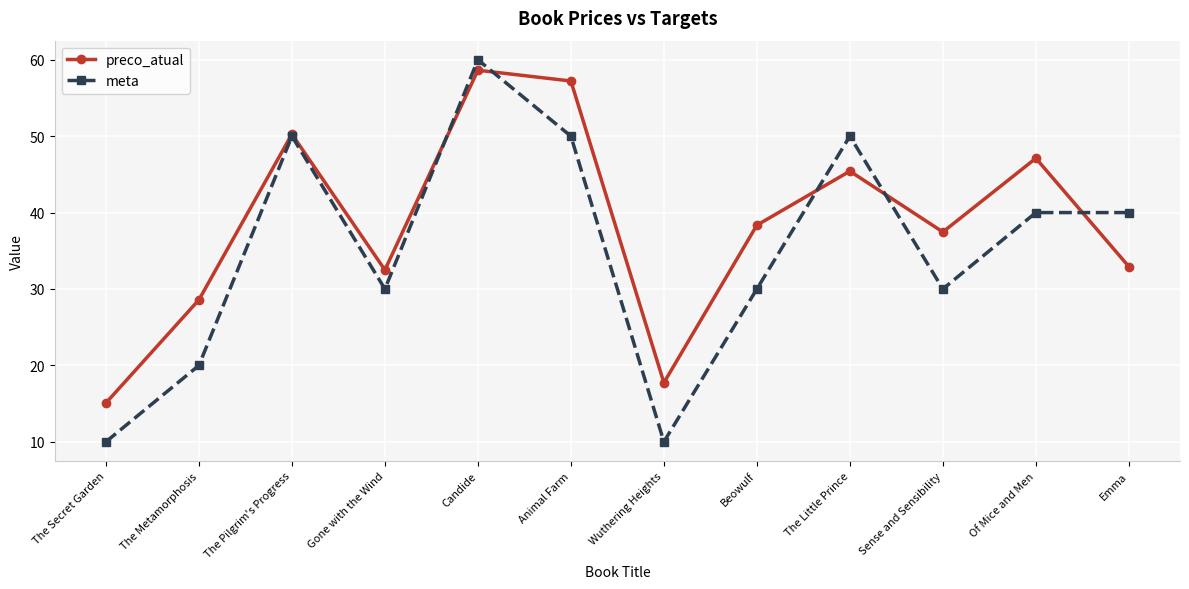

The preco_atual series shows 103.1 at Candide. True or false?

False